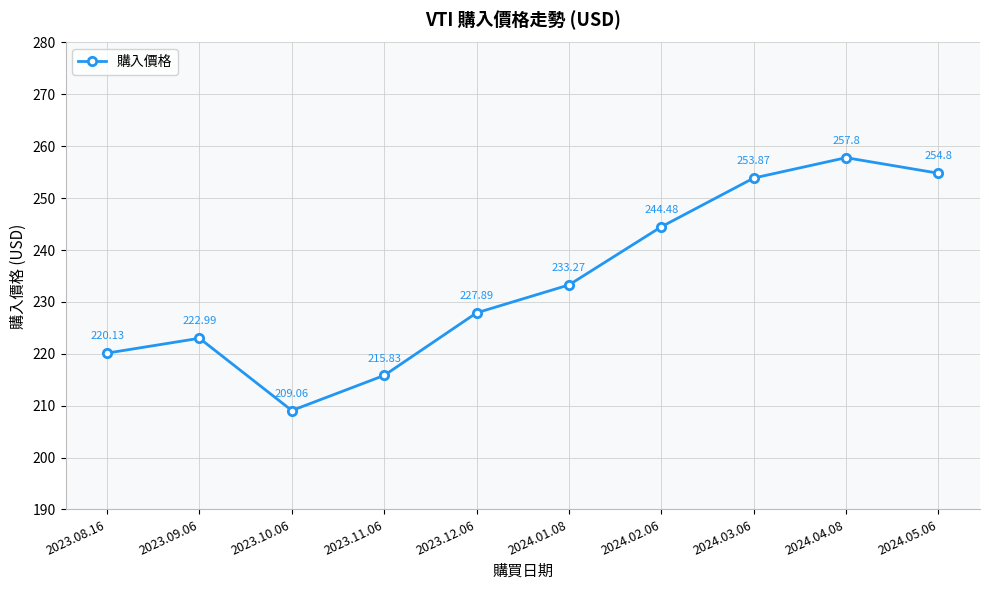

What is the value of the 6th point from the left?

233.3